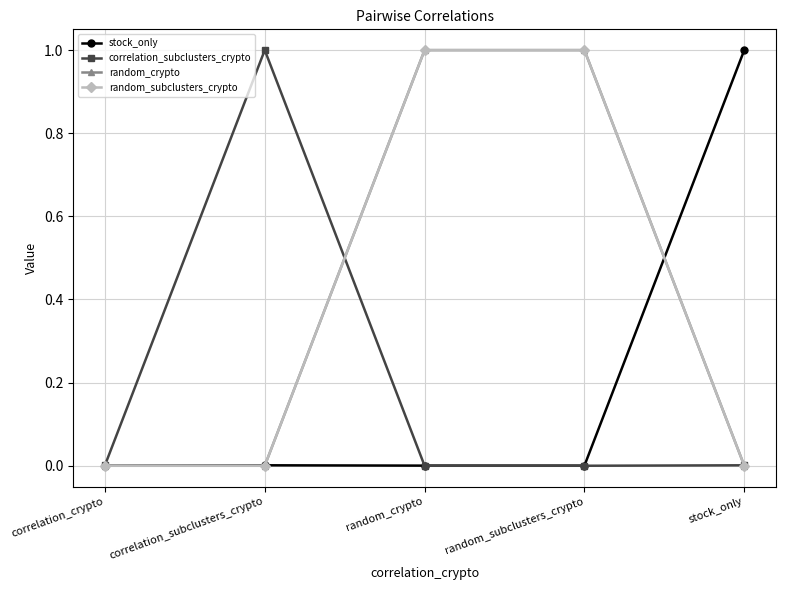

What is the label of the 3rd point from the right?

random_crypto